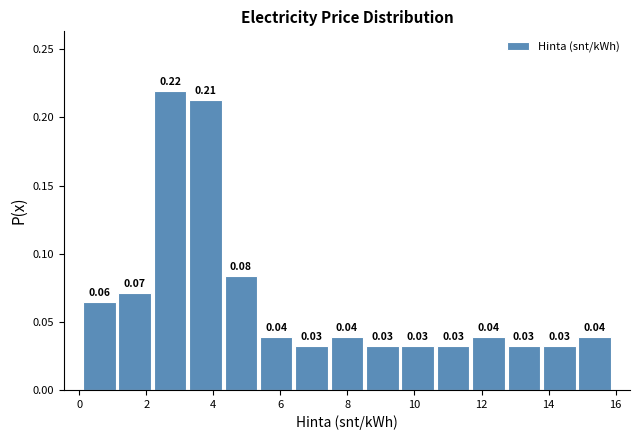

Over which range of the x-axis is the bar tallest?

2.2 to 3.2